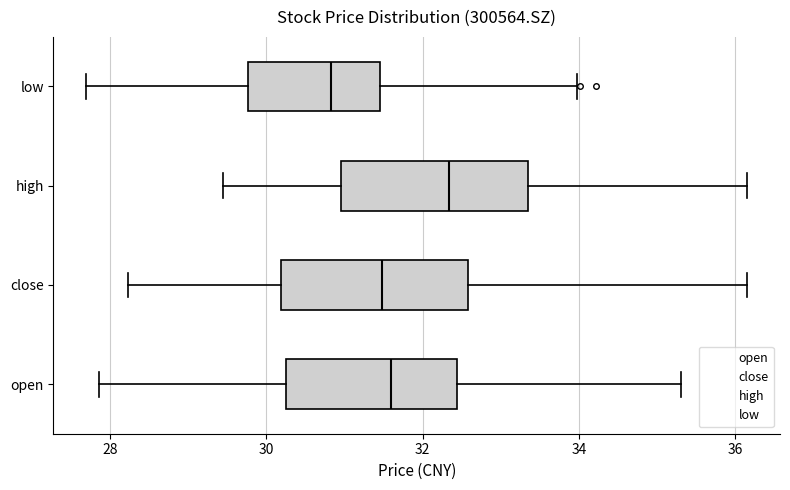

Where is the left edge of the box for close on the x-axis? The values are not printed on the chart, so give them approximately, as read against the axis.

30.2